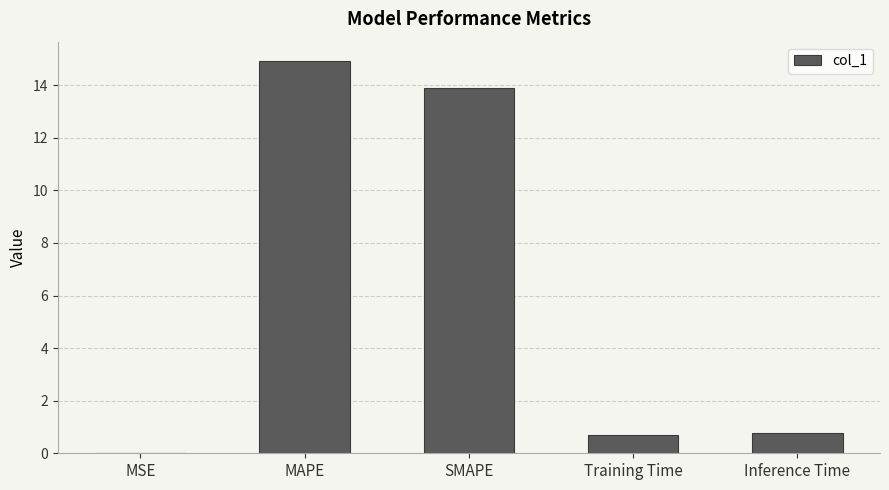

Count the number of data series in this chart.

1